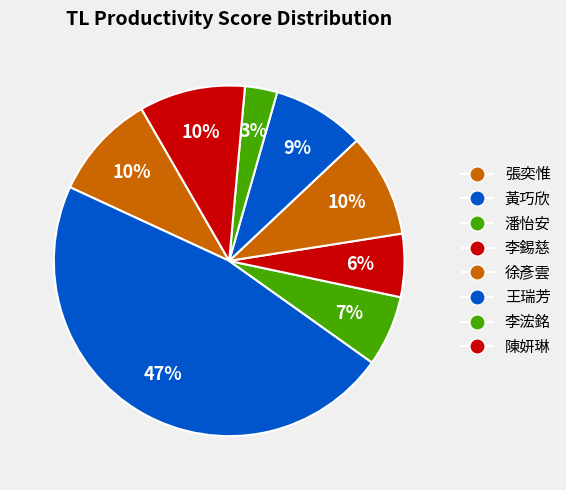

Which slice is the largest?

黃巧欣